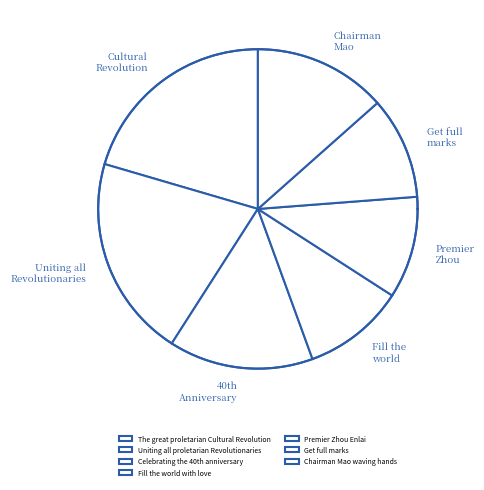

Does Premier Zhou Enlai account for over 50% of the chart?

No